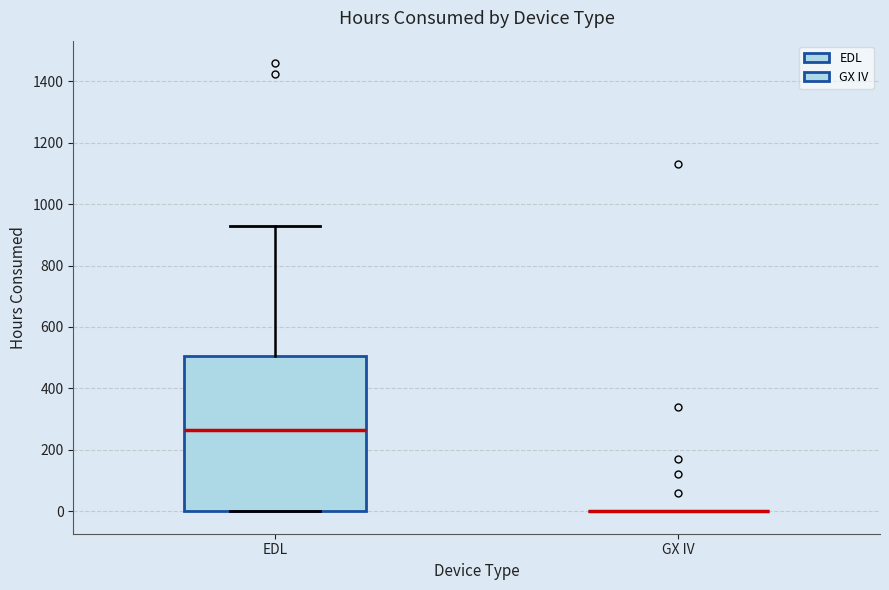

Reading left to right, transcribe this box plot: for each box, give where its median line is, the range the box spans, and where its two whiskers end, as read against the y-axis. The values are not printed on the chart, so give them approximately, as read against the axis.

EDL: median 260, box 0 to 500, whiskers 0 to 940
GX IV: box collapsed to a line at 0, whiskers 0 to 0